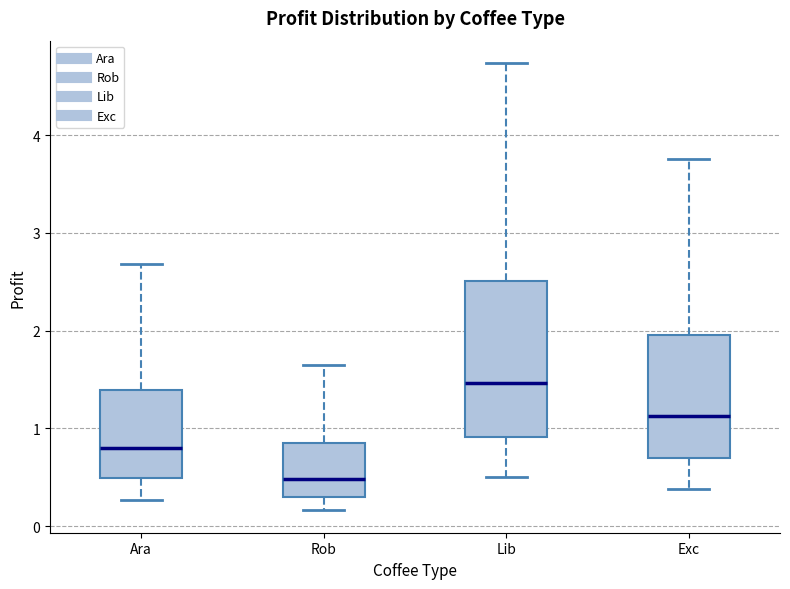

Reading left to right, read every box against the y-axis: the position of its median line, the range the box covers, and the ends of its whiskers. The values are not printed on the chart, so give them approximately, as read against the axis.

Ara: median 0.8, box 0.5 to 1.4, whiskers 0.3 to 2.7
Rob: median 0.5, box 0.3 to 0.8, whiskers 0.2 to 1.6
Lib: median 1.5, box 0.9 to 2.5, whiskers 0.5 to 4.7
Exc: median 1.1, box 0.7 to 2.0, whiskers 0.4 to 3.8